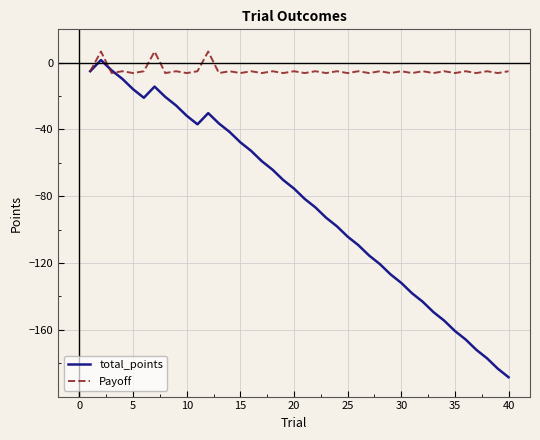

Which series has the largest range (max minus min)?

total_points